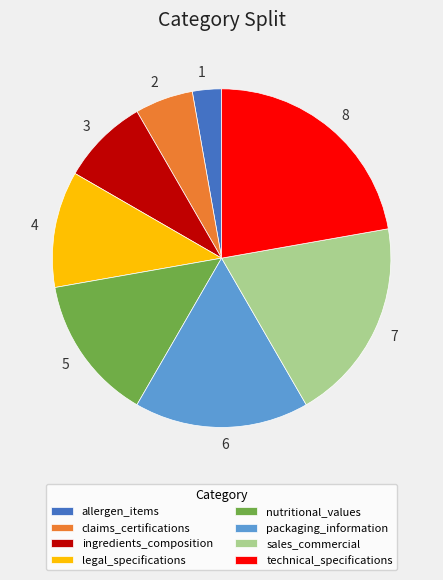

Which category has the biggest portion of the pie?

technical_specifications